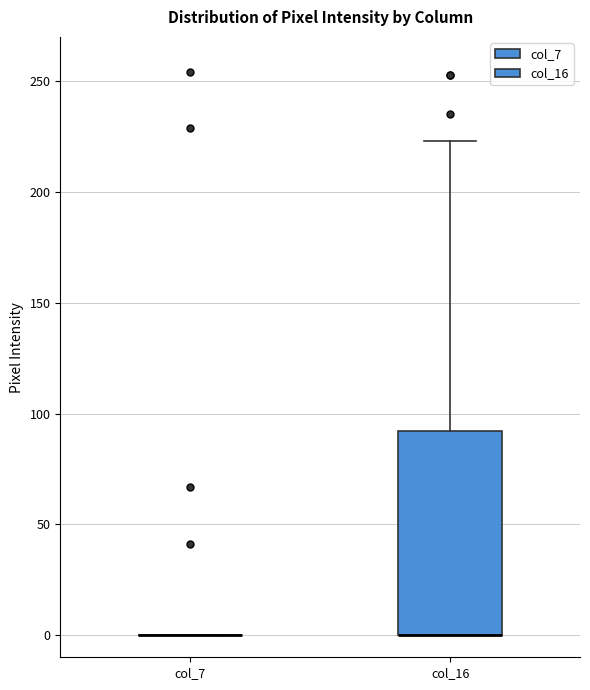

Reading left to right, transcribe this box plot: for each box, give where its median line is, the range the box spans, and where its two whiskers end, as read against the y-axis. The values are not printed on the chart, so give them approximately, as read against the axis.

col_7: box collapsed to a line at 0, whiskers 0 to 0
col_16: median 0 (drawn on the box's lower edge), box 0 to 90, whiskers 0 to 225